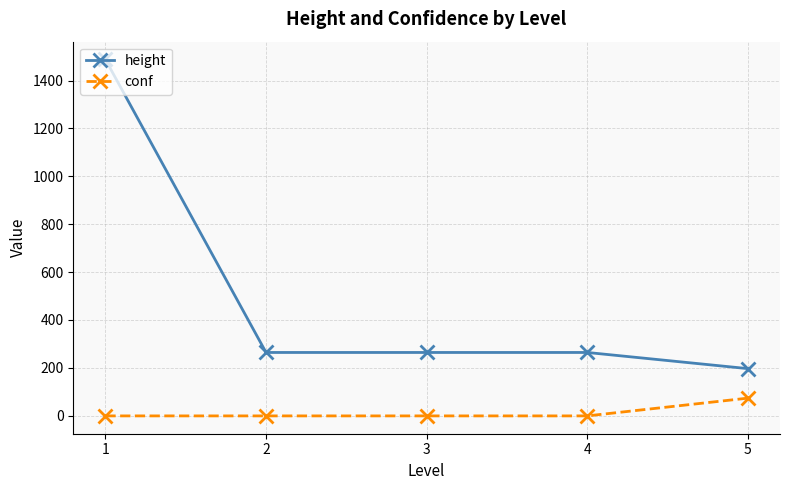

What is the highest value of the conf series?

73.2